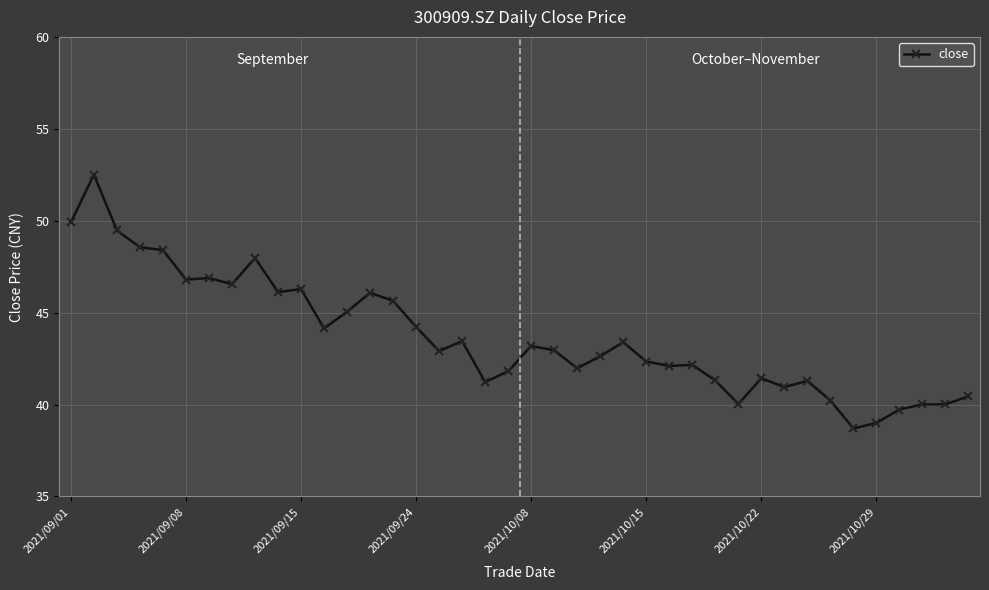

What is the difference between the second highest and minimum values?

11.2